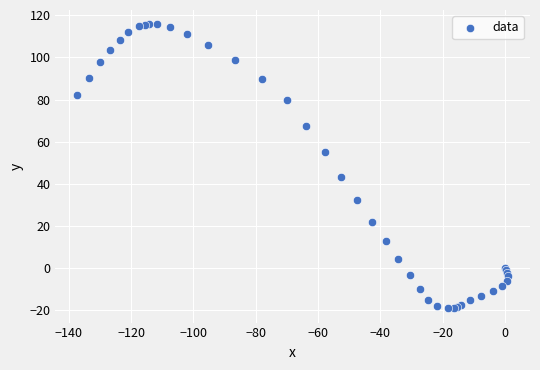

What Y value in the scatter plot is closest to 48?

43.2